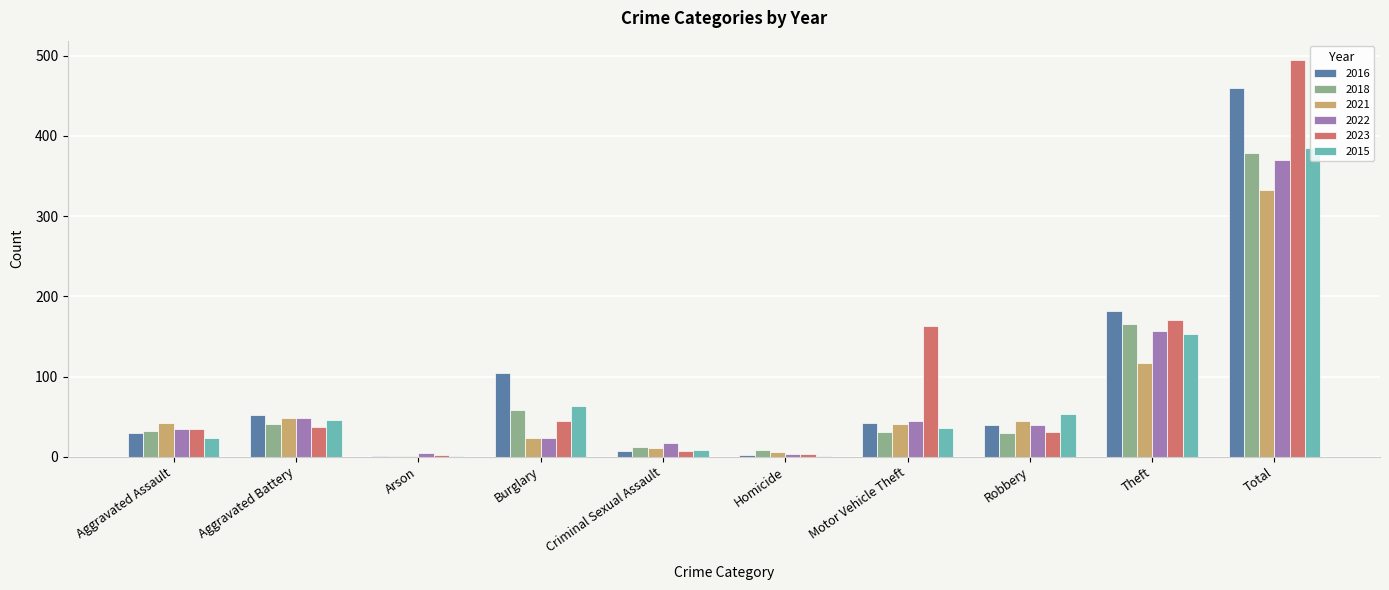

The value of 2018 at Aggravated Assault is 32. True or false?

True